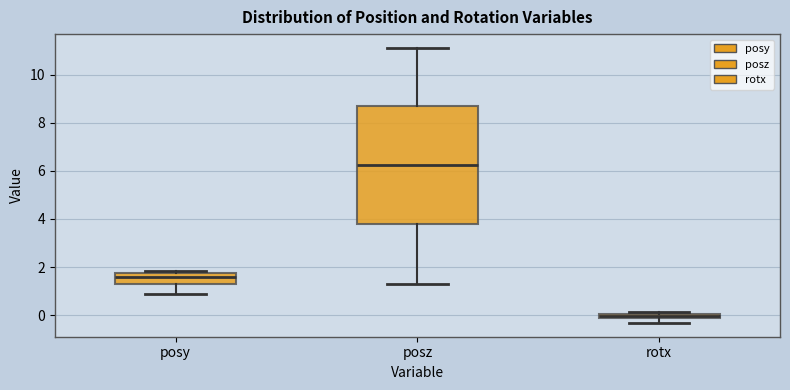

Where is the lower edge of the box for posy on the y-axis? The values are not printed on the chart, so give them approximately, as read against the axis.

1.2